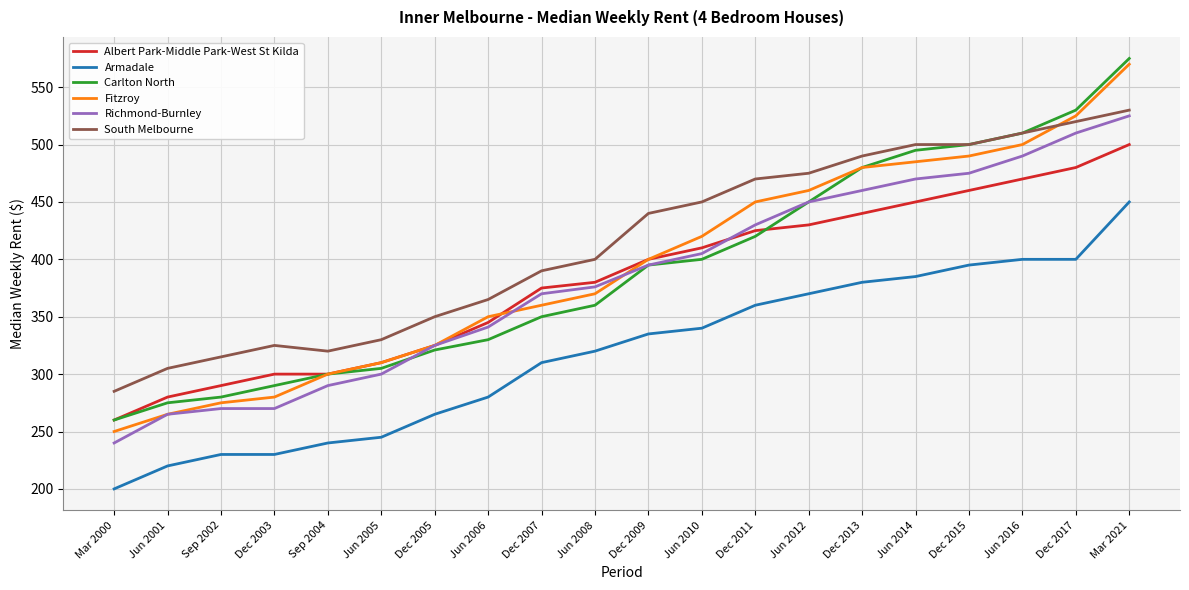

What is the lowest value of the South Melbourne series?

285